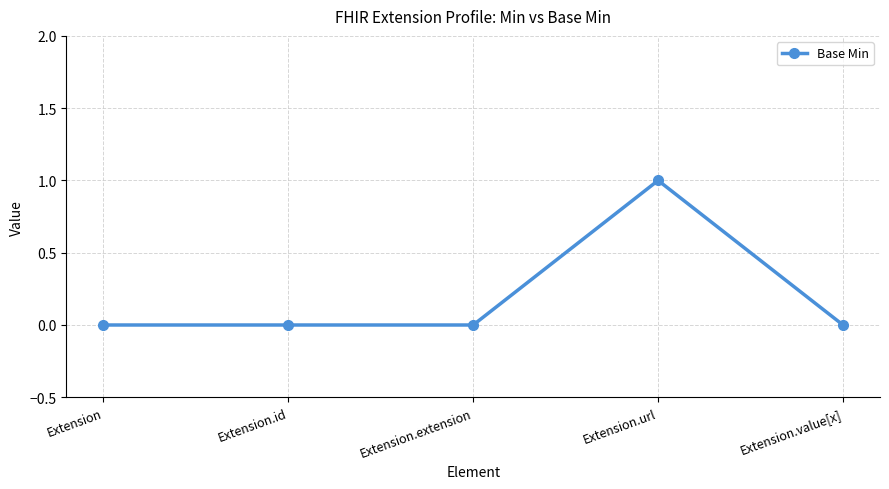

True or false: the data shows 0 at Extension.

True